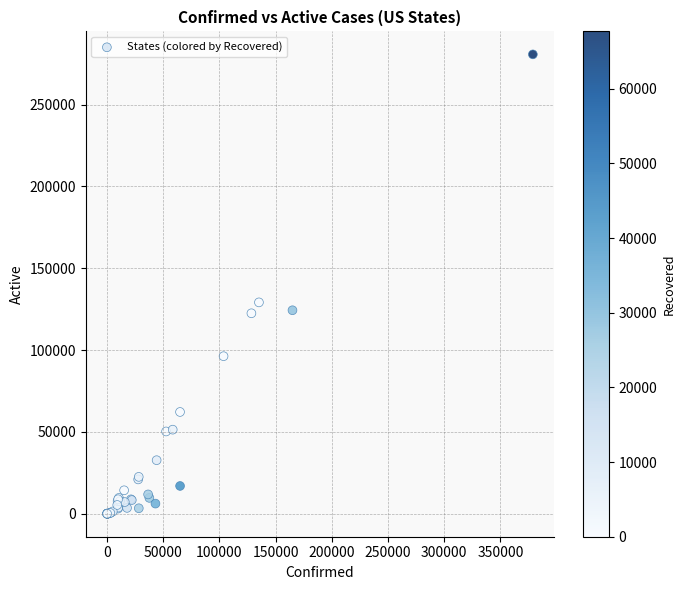

What Y value in the scatter plot is closest to 140347?

129159